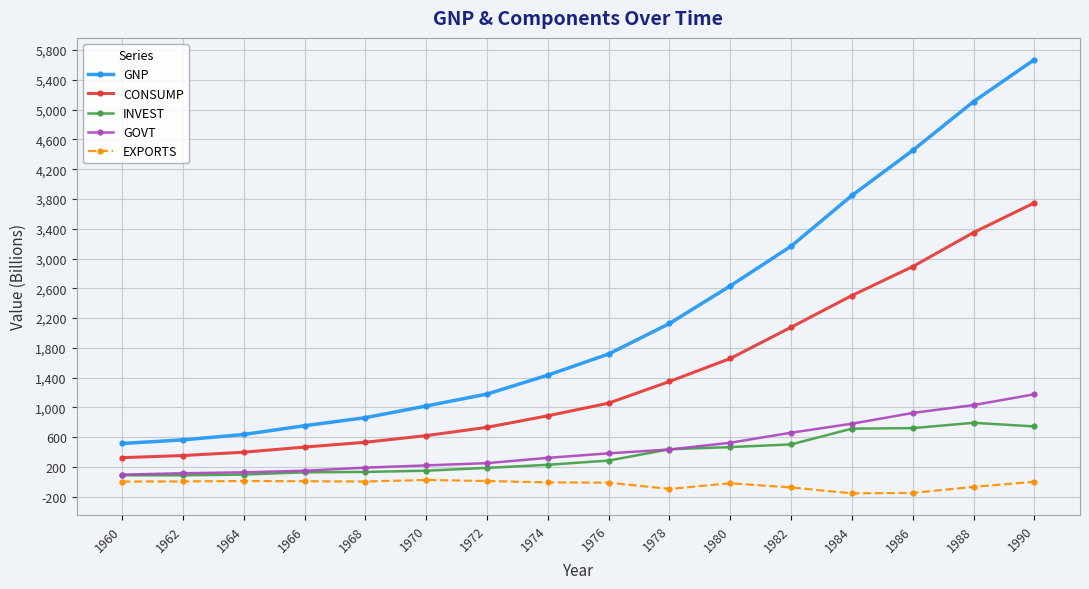

At how many categories does at least one series exceed 3901?

3